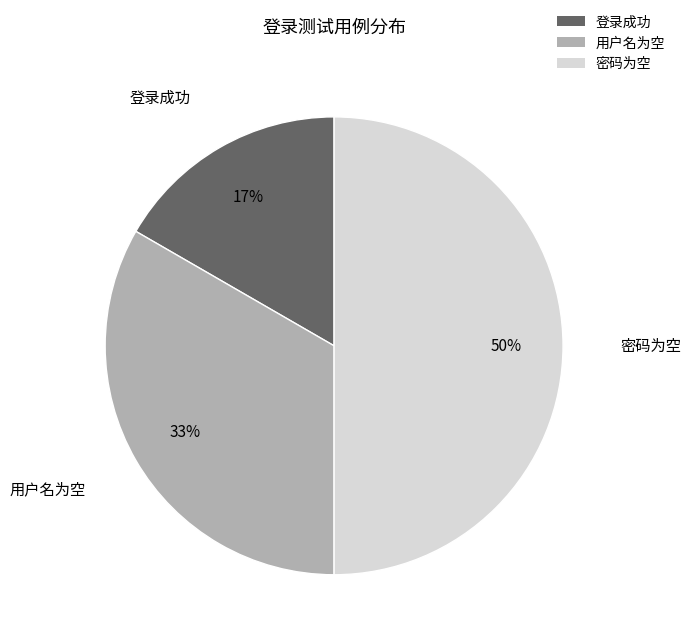

To the nearest percent, what is the difference between the largest and smallest slice percentages?

33%